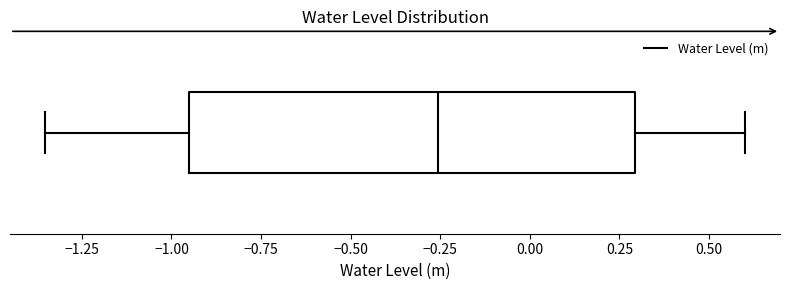

Where does the right whisker of the box end on the x-axis? The values are not printed on the chart, so give them approximately, as read against the axis.

0.60